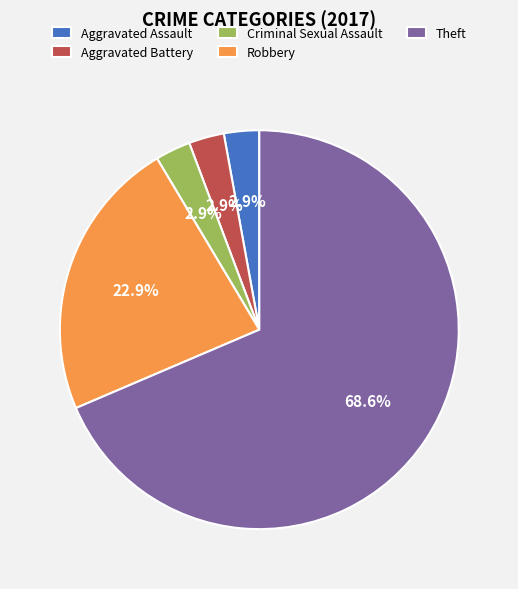

Which has a higher value, Criminal Sexual Assault or Robbery?

Robbery